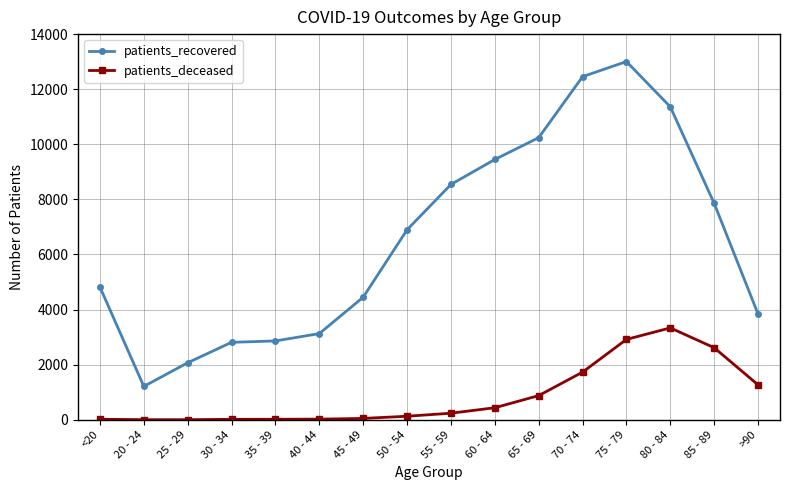

True or false: patients_recovered and patients_deceased intersect in this chart.

False